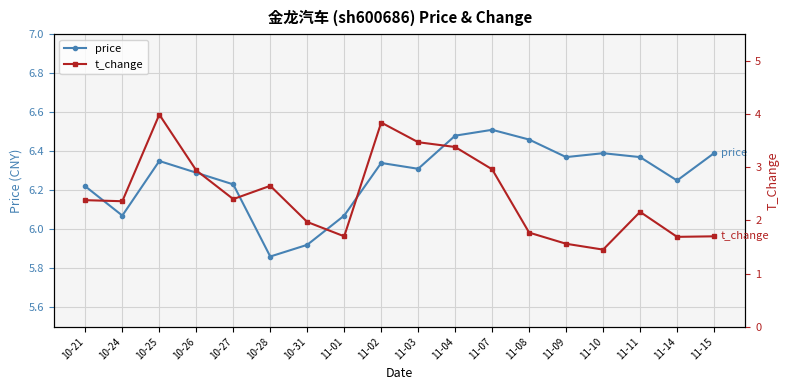

At which label does t_change reach its peak?

10-25